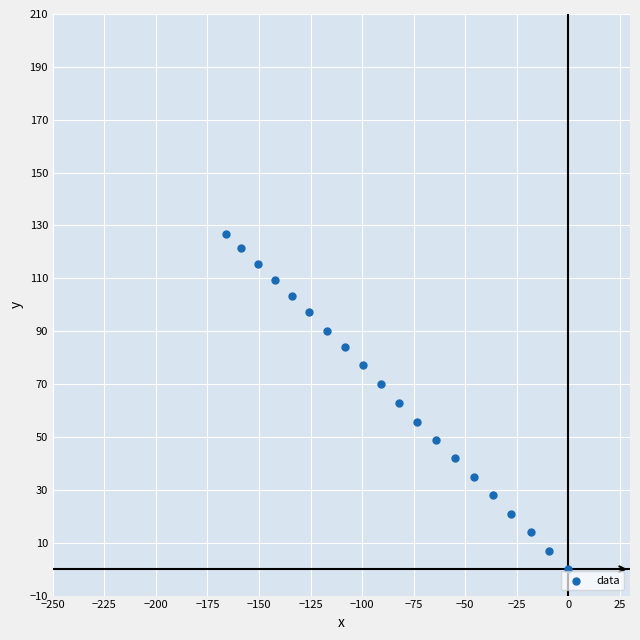

What is the range of Y values (max minus min)?

126.6